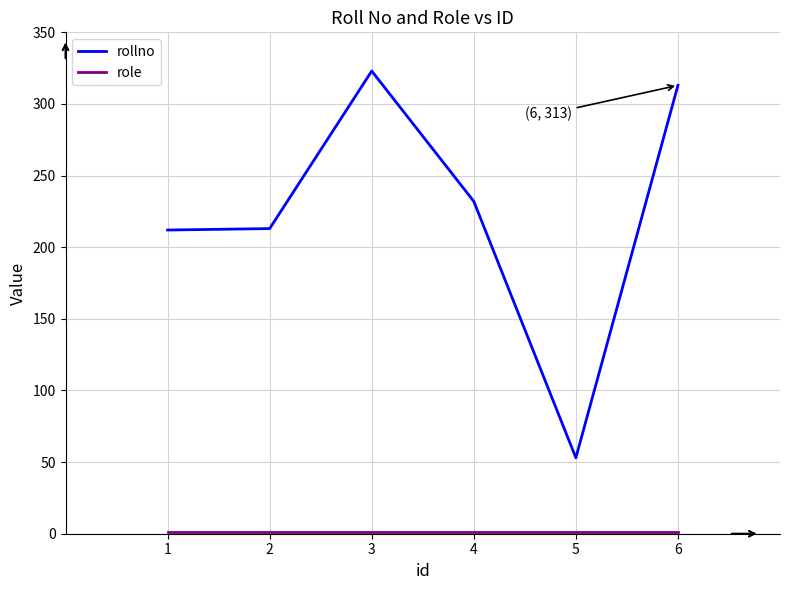

The value of rollno at 4 is 232. True or false?

True